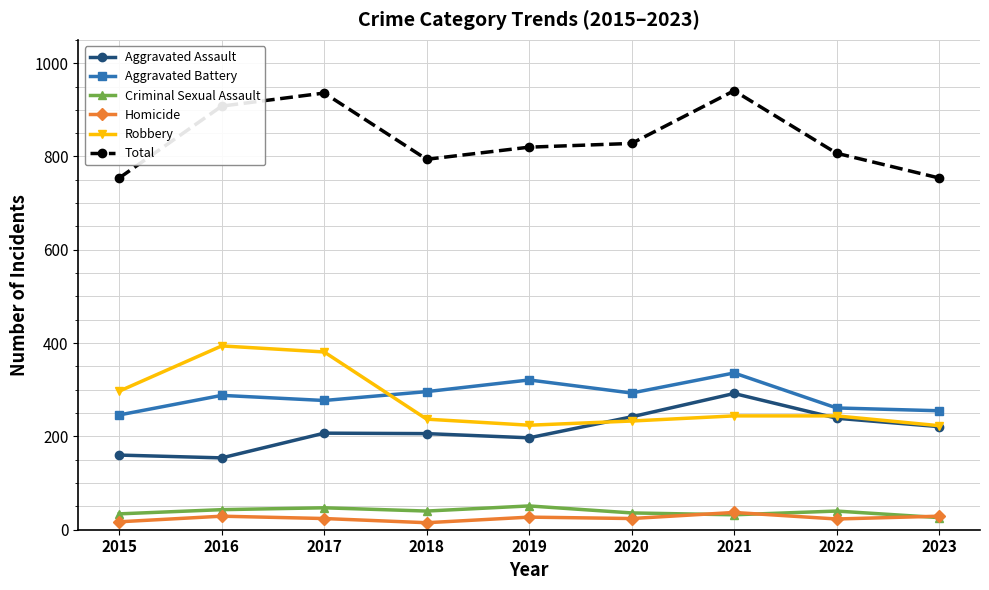

In Aggravated Assault, how many points are lower than both neighbors (excluding endpoints)?

2